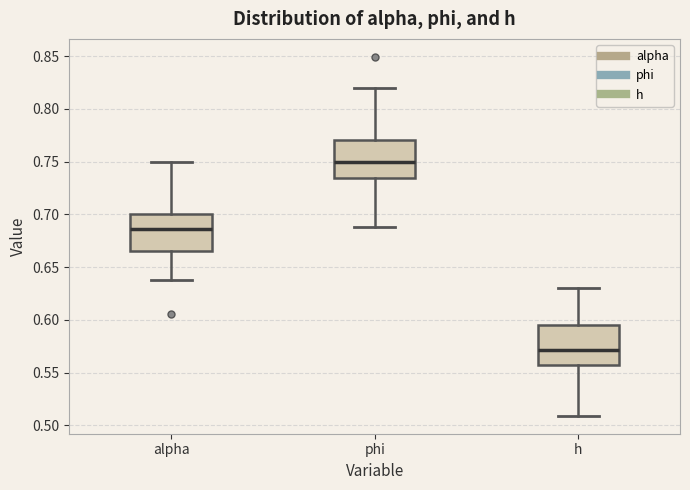

Where does the upper whisker of the box for alpha end on the y-axis? The values are not printed on the chart, so give them approximately, as read against the axis.

0.750